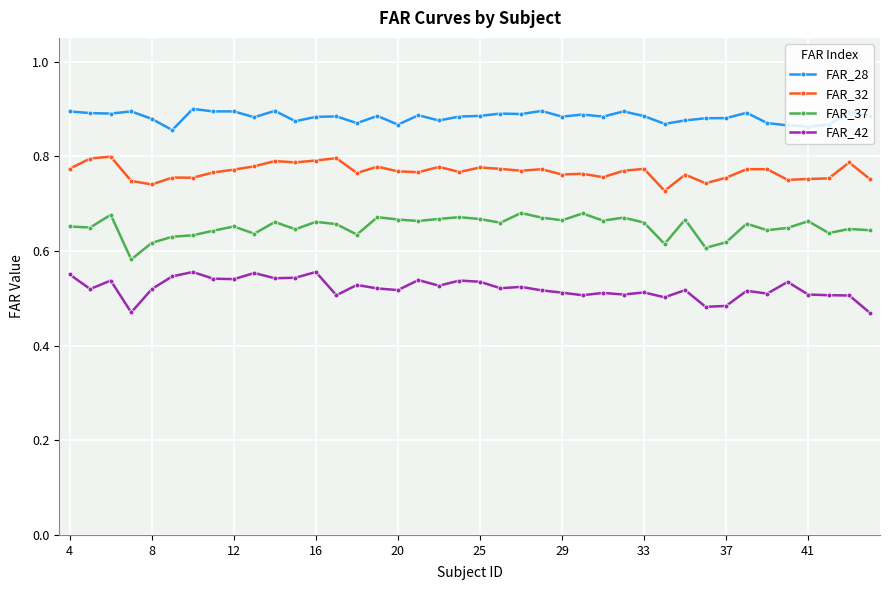

True or false: FAR_28 and FAR_37 cross at least once.

False